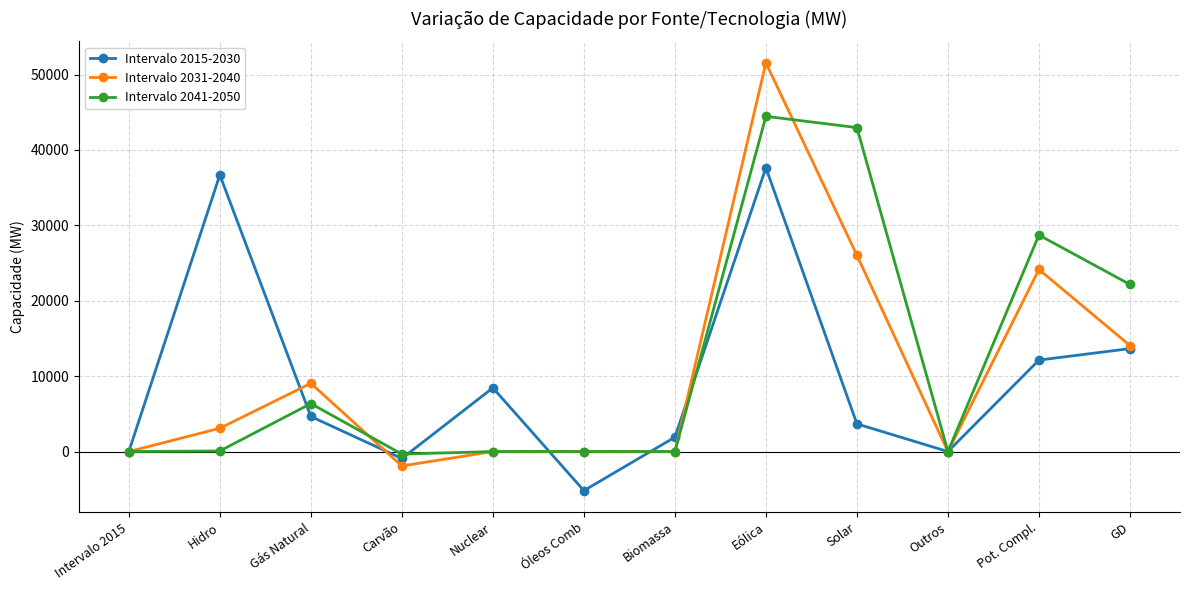

Which series changed the most between Solar and GD?

Intervalo 2041-2050